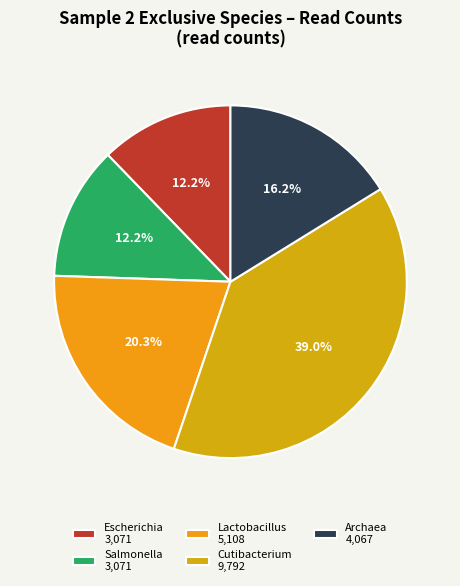

To the nearest percent, what is the difference between the largest and smallest slice percentages?

27%